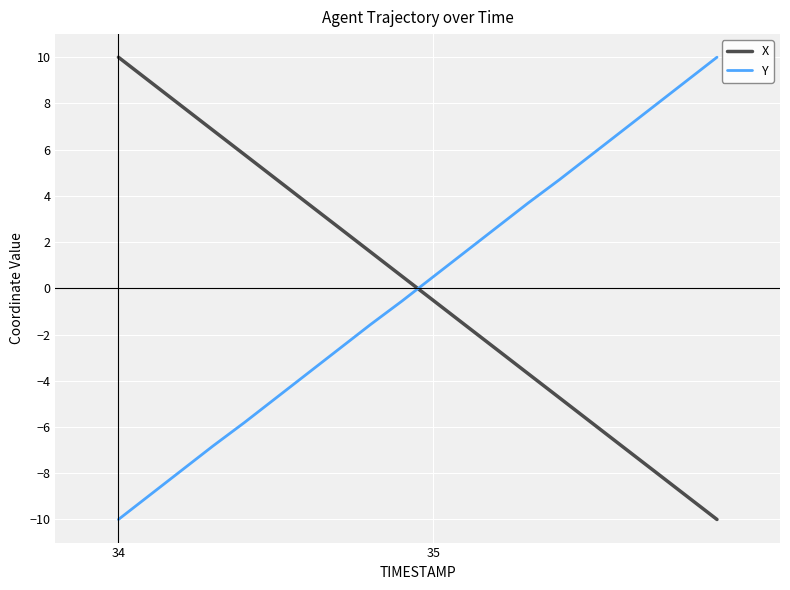

What is the smallest value displayed?

-10.0